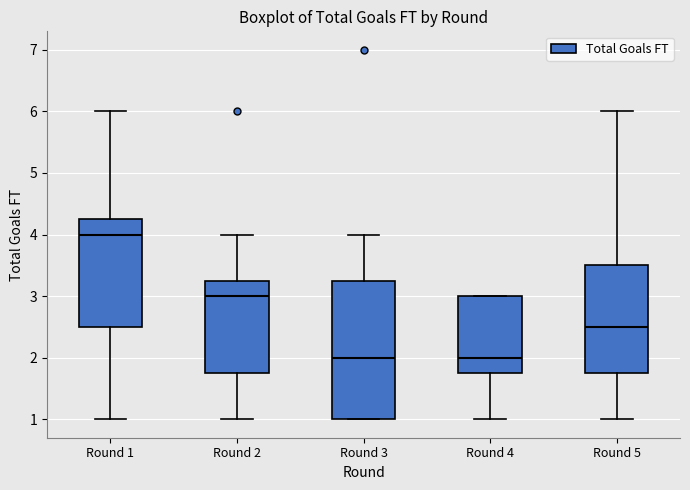

Reading left to right, transcribe this box plot: for each box, give where its median line is, the range the box spans, and where its two whiskers end, as read against the y-axis. The values are not printed on the chart, so give them approximately, as read against the axis.

Round 1: median 4.0, box 2.5 to 4.3, whiskers 1.0 to 6.0
Round 2: median 3.0, box 1.8 to 3.3, whiskers 1.0 to 4.0
Round 3: median 2.0, box 1.0 to 3.3, whiskers 1.0 to 4.0
Round 4: median 2.0, box 1.8 to 3.0, whiskers 1.0 to 3.0
Round 5: median 2.5, box 1.8 to 3.5, whiskers 1.0 to 6.0